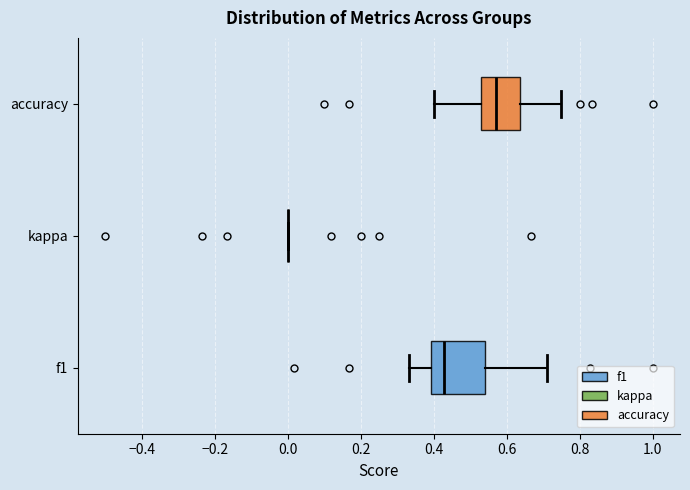

Reading bottom to top, read every box against the x-axis: the position of its median line, the range the box covers, and the ends of its whiskers. The values are not printed on the chart, so give them approximately, as read against the axis.

f1: median 0.42, box 0.40 to 0.54, whiskers 0.34 to 0.72
kappa: box collapsed to a line at 0.00, whiskers 0.00 to 0.00
accuracy: median 0.58, box 0.52 to 0.64, whiskers 0.40 to 0.76